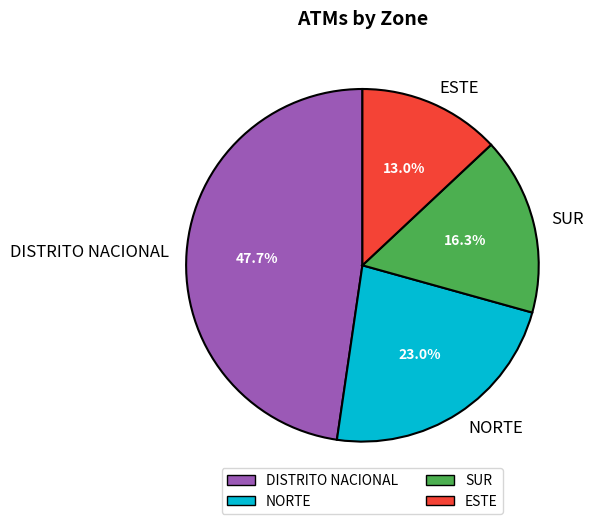

Approximately how many times larger is the value at NORTE compared to ESTE?

1.8